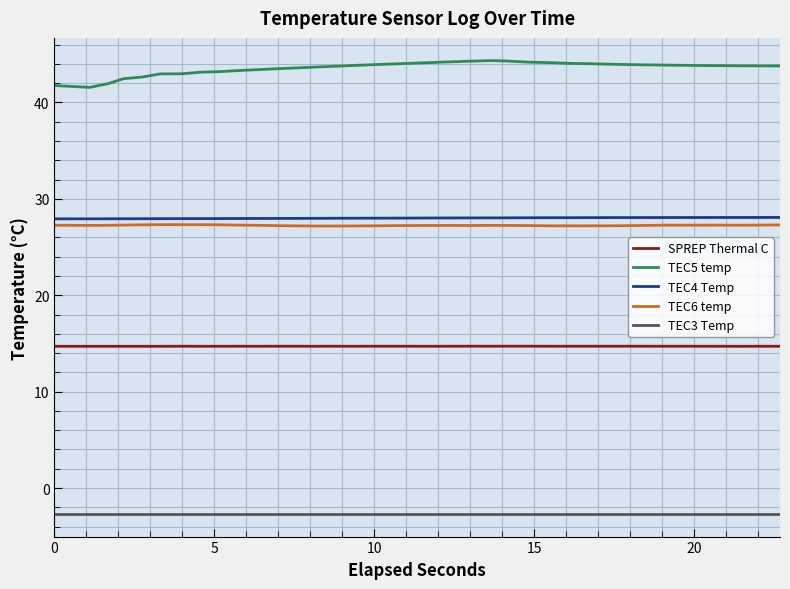

What is the smallest value displayed?

-2.7